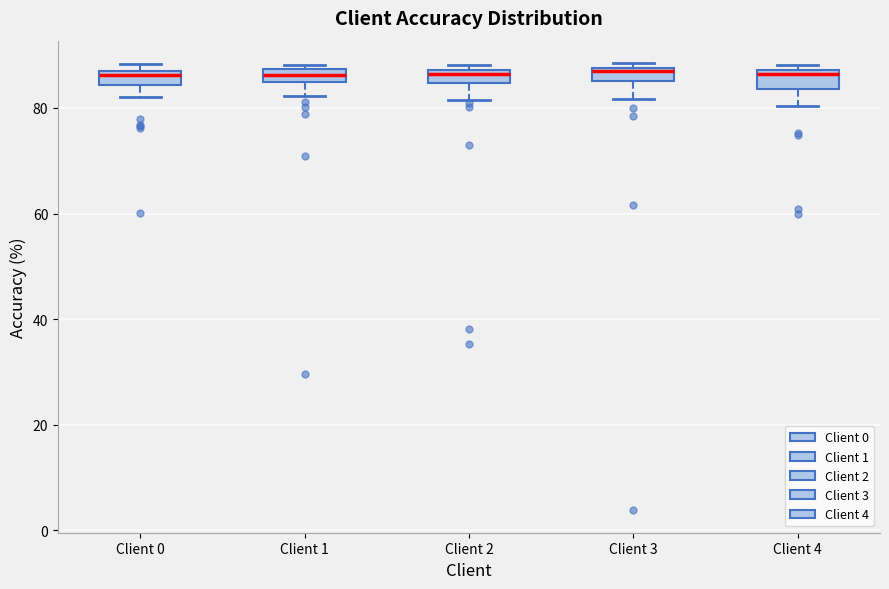

Where does the lower whisker of the box for Client 4 end on the y-axis? The values are not printed on the chart, so give them approximately, as read against the axis.

80